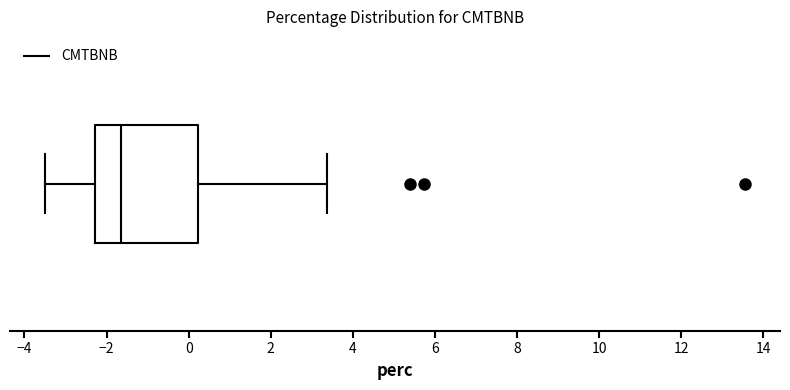

Transcribe this box plot: give where the median line is, the range the box spans, and where the two whiskers end, as read against the x-axis. The values are not printed on the chart, so give them approximately, as read against the axis.

median -1.6, box -2.2 to 0.2, whiskers -3.4 to 3.4